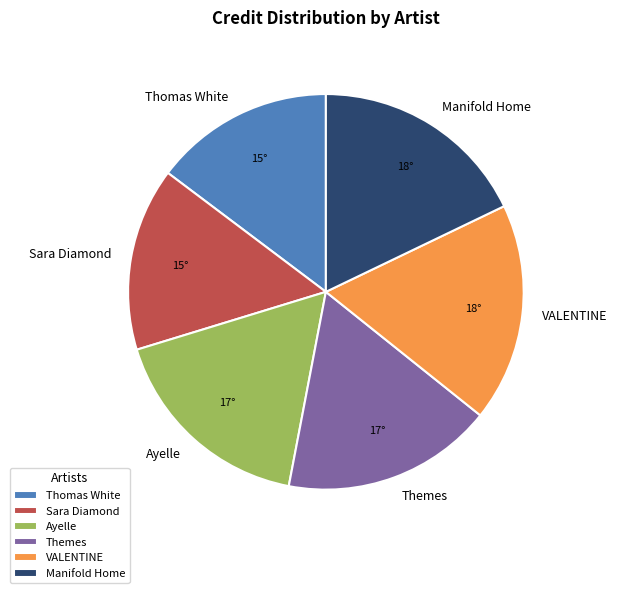

Does any single category account for the majority?

No